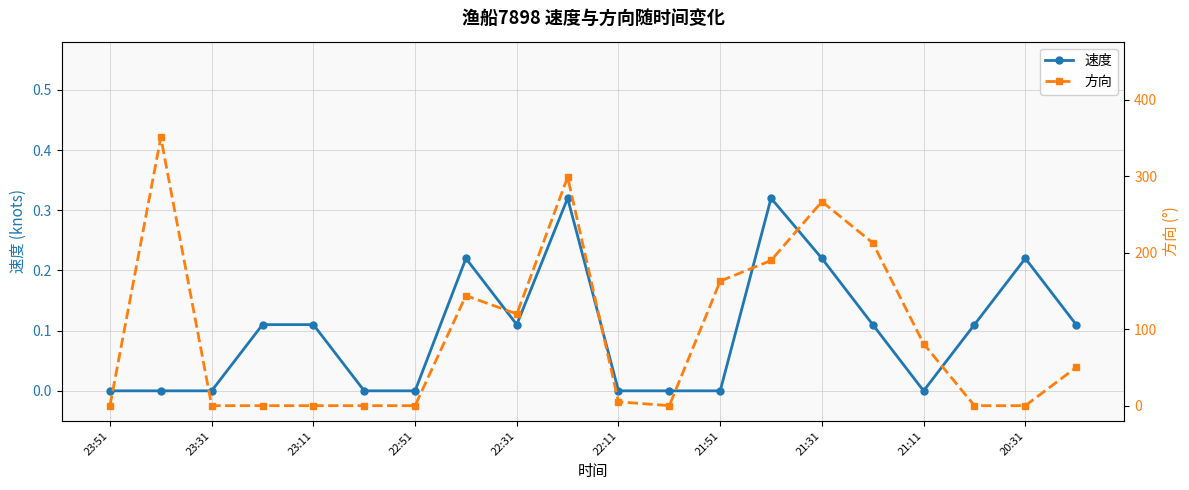

What is the sum of the 方向 values at 22:11 and 20:31?

5.0